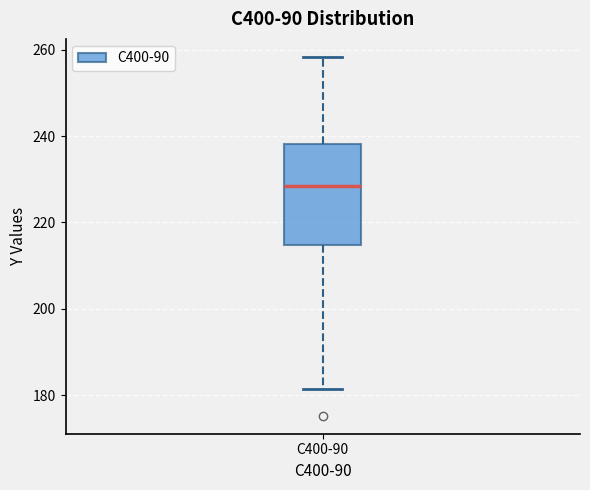

Where is the lower edge of the box for C400-90 on the y-axis? The values are not printed on the chart, so give them approximately, as read against the axis.

214